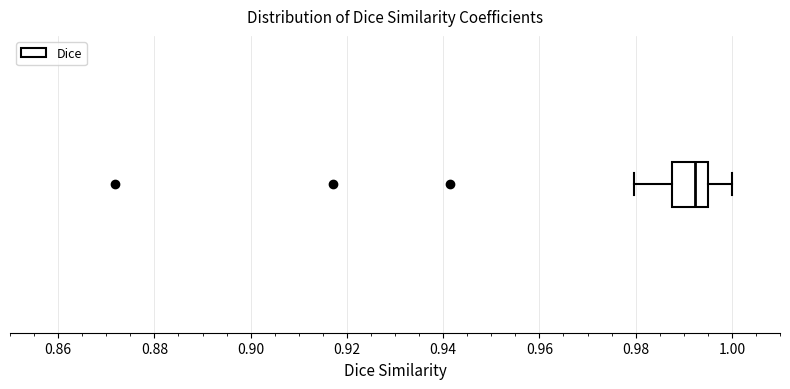

Transcribe this box plot: give where the median line is, the range the box spans, and where the two whiskers end, as read against the x-axis. The values are not printed on the chart, so give them approximately, as read against the axis.

median 0.992, box 0.988 to 0.996, whiskers 0.980 to 1.000